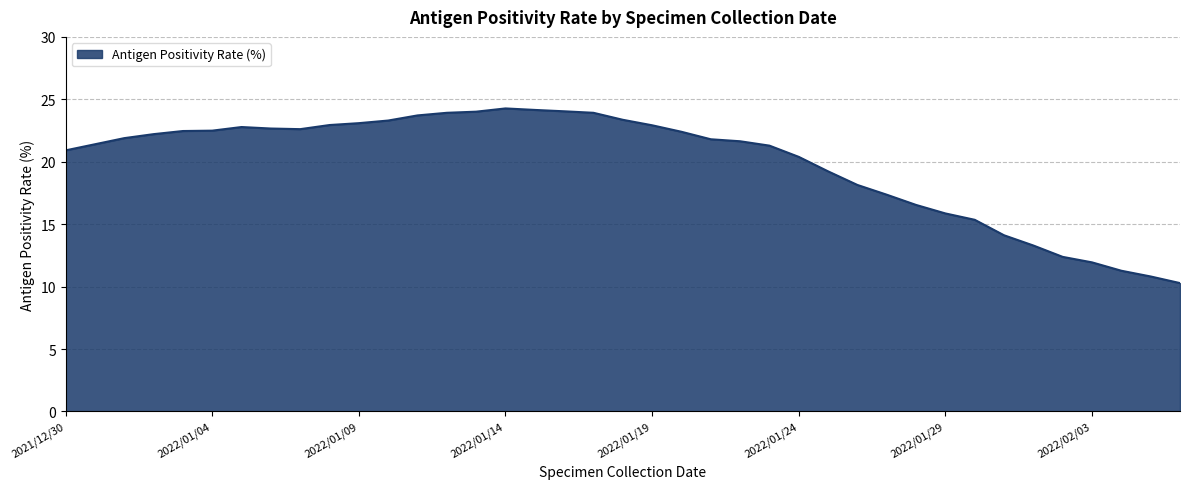

How many lines are shown in the chart?

1